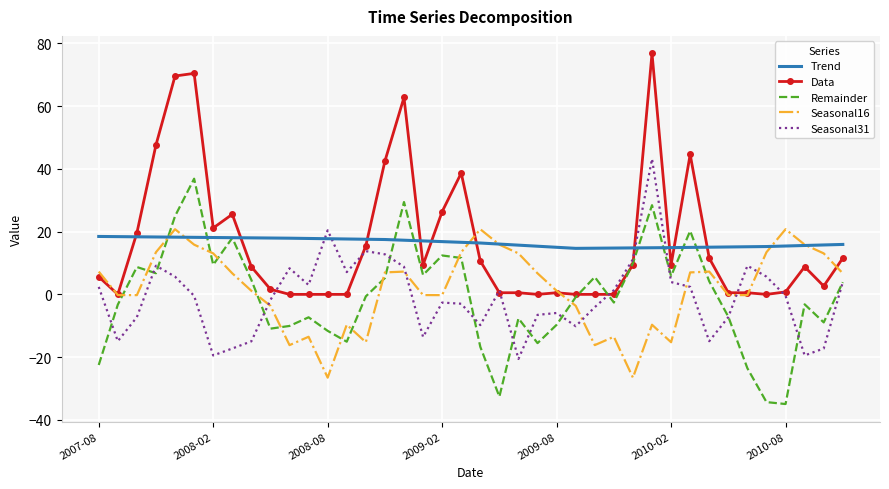

What is the maximum value for Remainder?

36.9